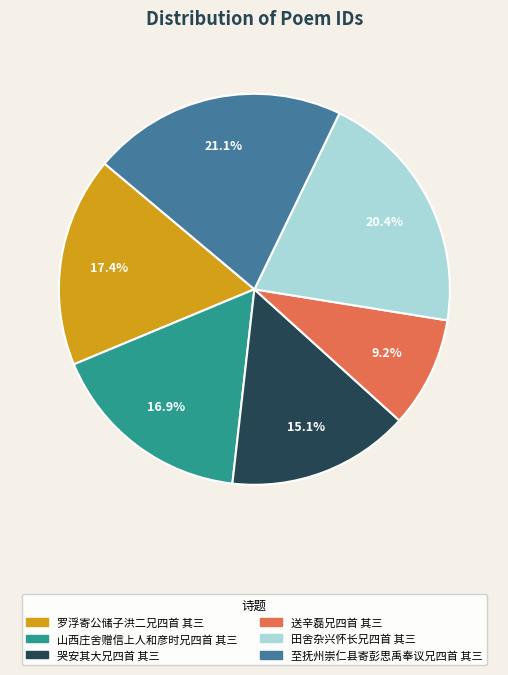

Is there a majority slice in this chart?

No